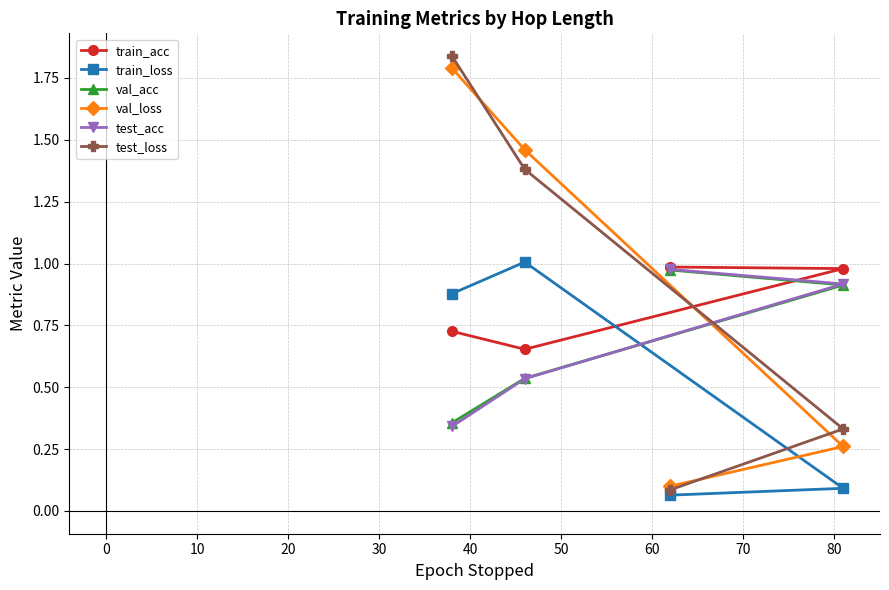

At how many categories does at least one series exceed 0?

4